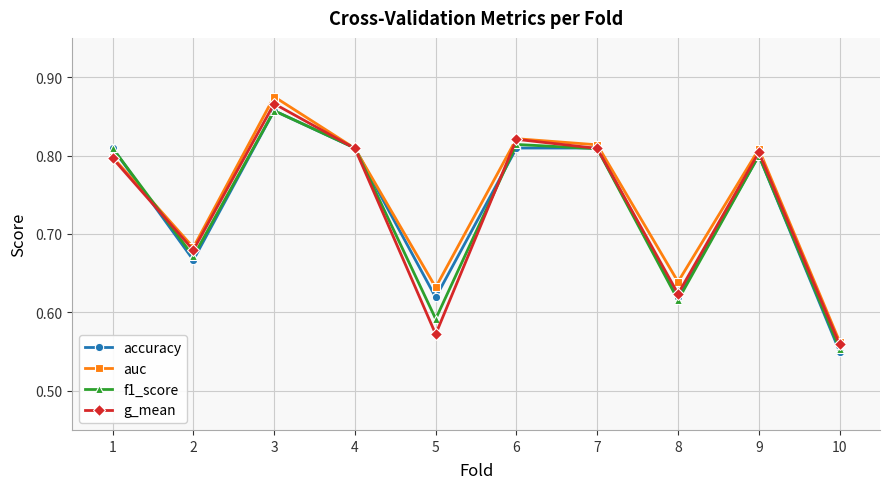

What are all the series names shown in the legend?

accuracy, auc, f1_score, g_mean